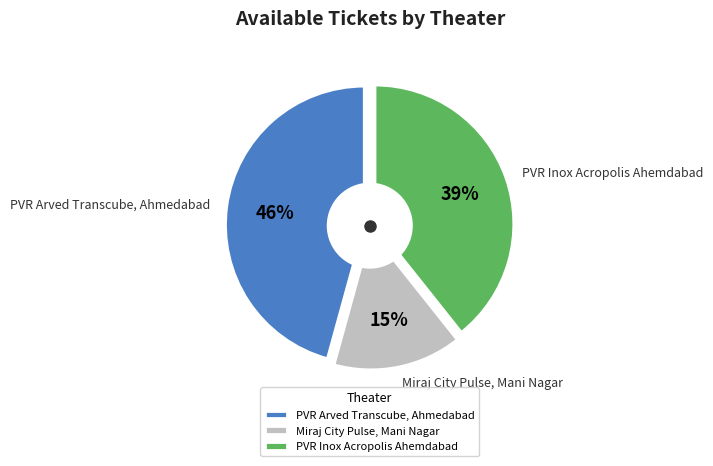

Is Miraj City Pulse, Mani Nagar the majority of the pie?

No